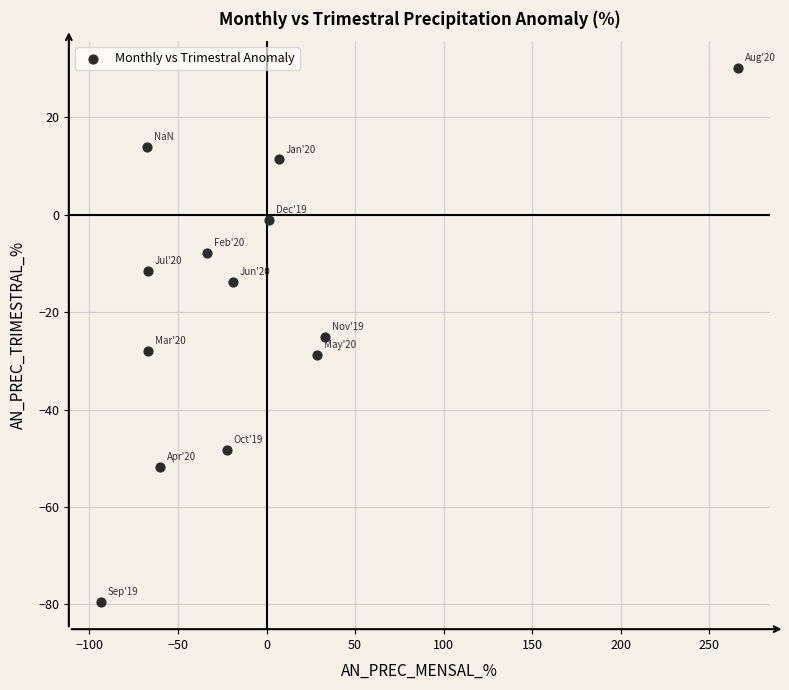

What is the range of X values (max minus min)?

360.2